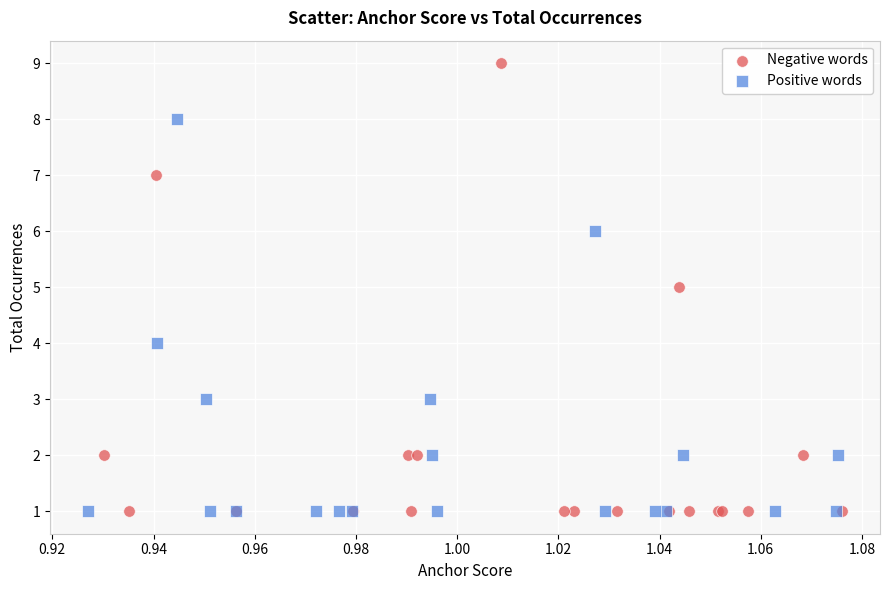

Which series has the widest spread of Y values?

Negative words